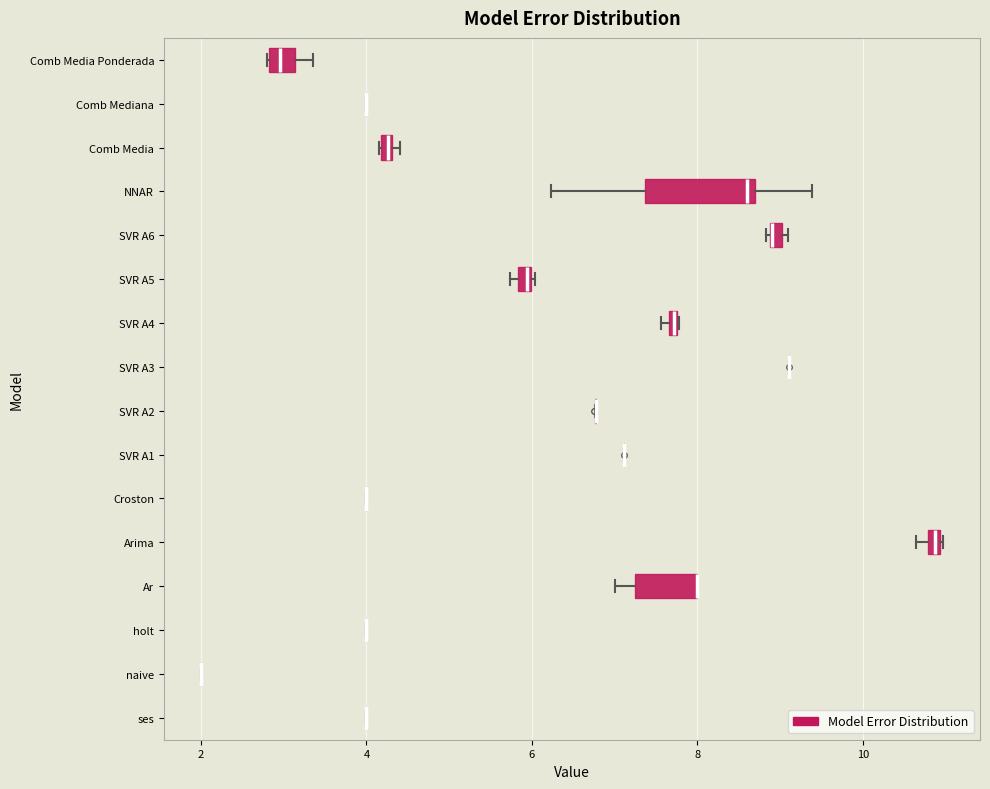

Comparing the boxes themselves (not the whiskers), which one is the widest?

NNAR